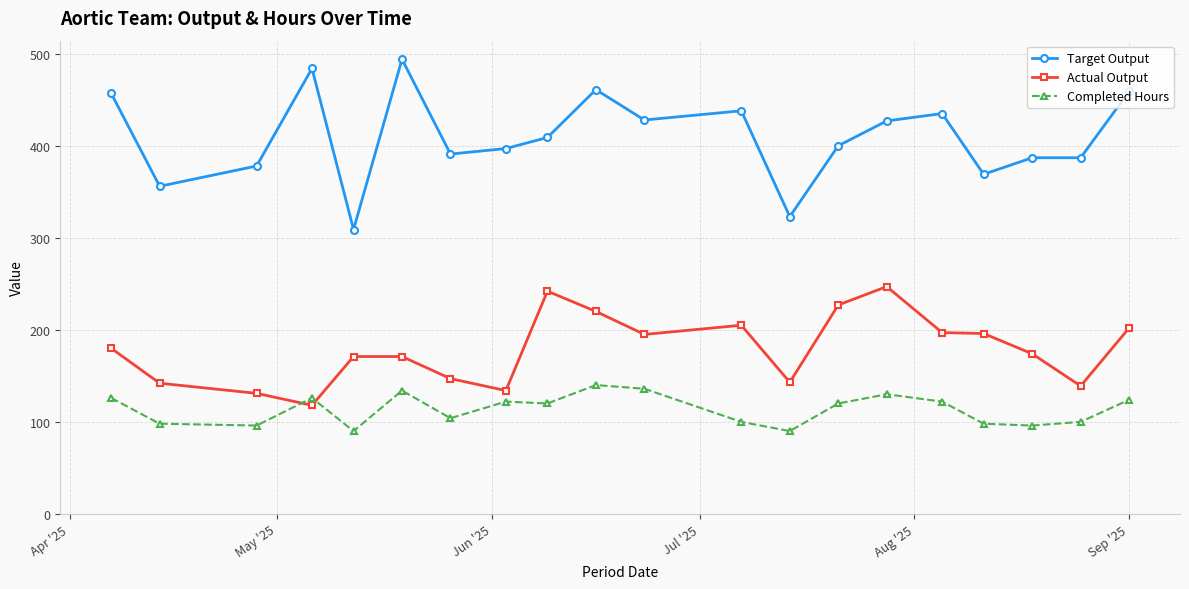

List the series in order of their peak value, highest first.

Target Output, Actual Output, Completed Hours